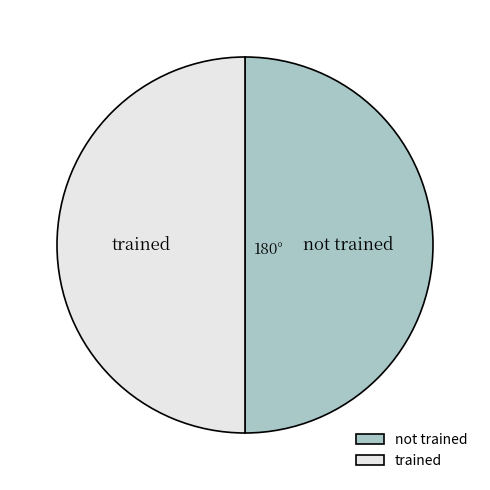

True or false: trained accounts for 50% of the total.

True